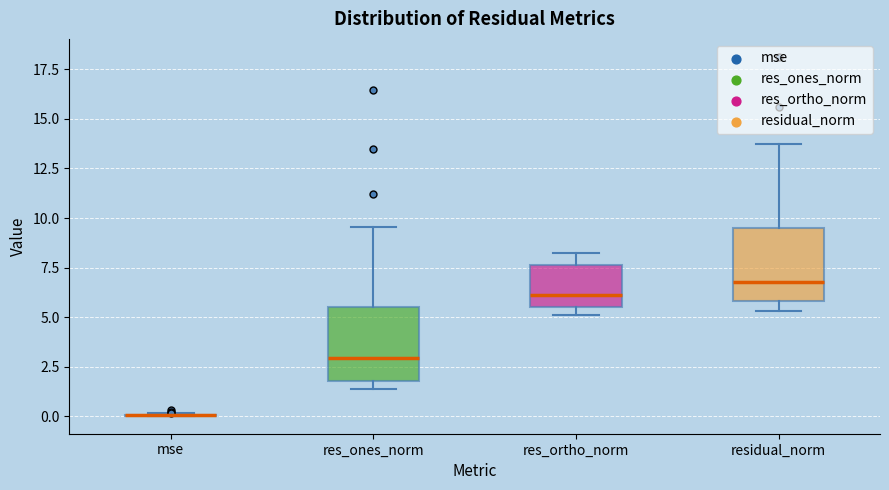

Where does the median line of the box for res_ortho_norm sit on the y-axis? The values are not printed on the chart, so give them approximately, as read against the axis.

6.0